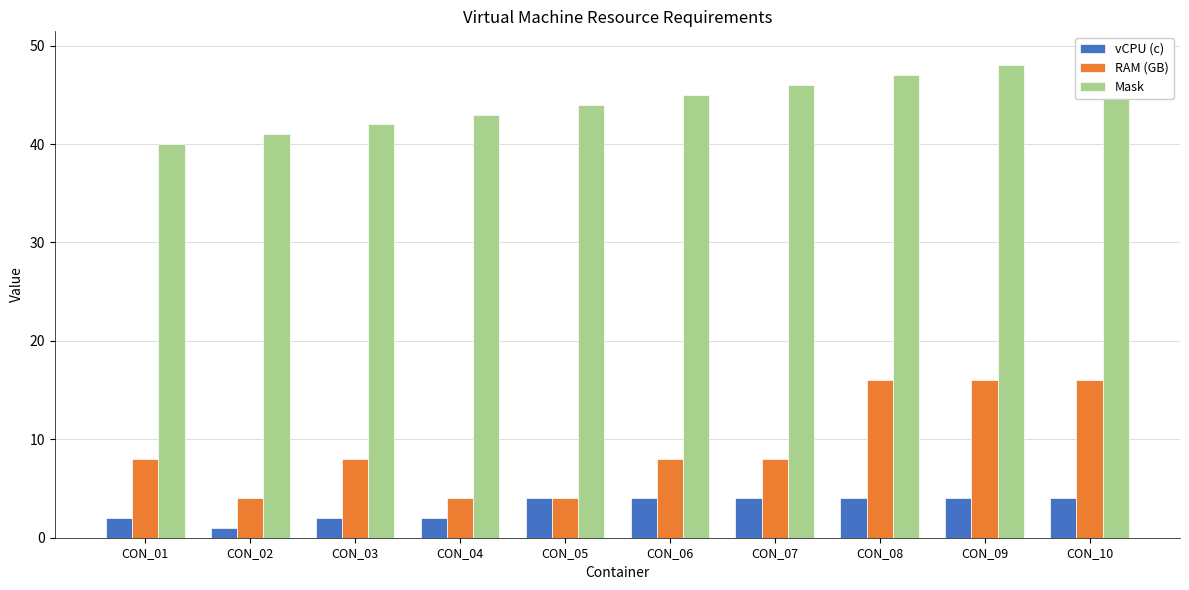

Between CON_06 and CON_08, which series saw the biggest shift?

RAM (GB)